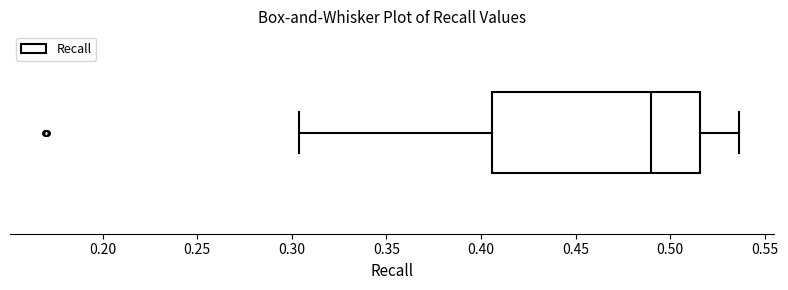

Read this box plot against the x-axis: the position of the median line, the range covered by the box, and the ends of both whiskers. The values are not printed on the chart, so give them approximately, as read against the axis.

median 0.490, box 0.405 to 0.515, whiskers 0.305 to 0.535